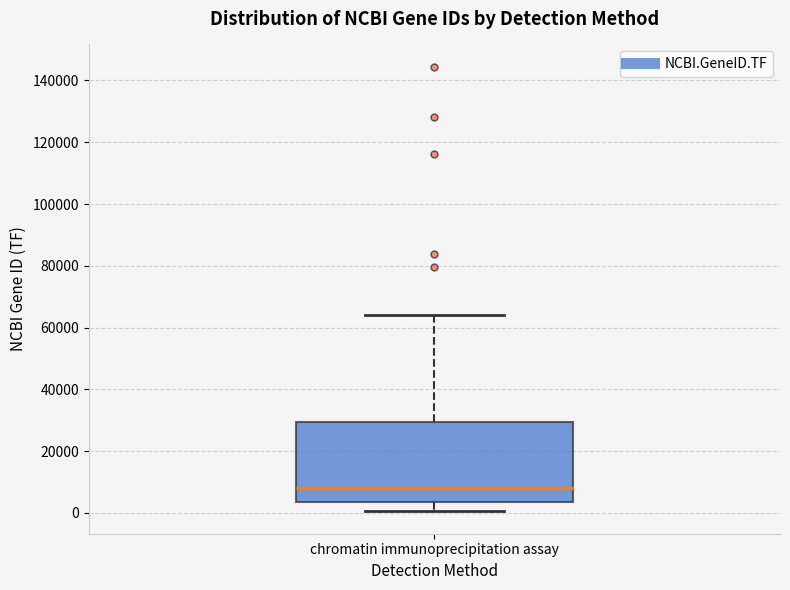

Where is the upper edge of the box for chromatin immunoprecipitation assay on the y-axis? The values are not printed on the chart, so give them approximately, as read against the axis.

30000